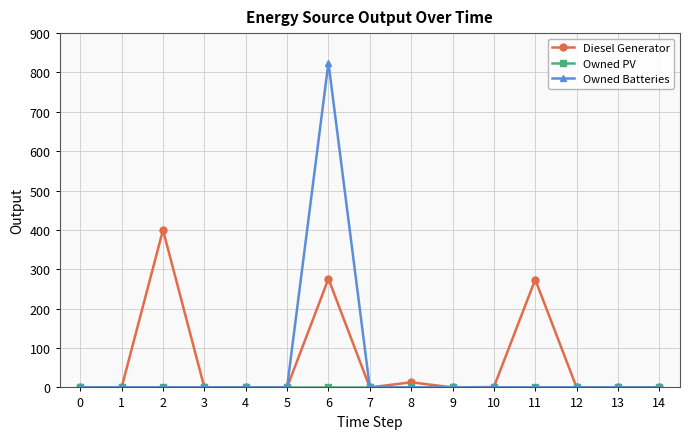

The value of Diesel Generator at 7 is 0.0. True or false?

True